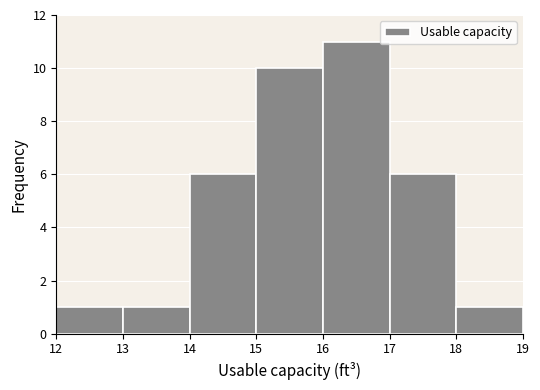

Reading left to right, transcribe this chart: for each bar, give the range it covers on the x-axis and its height. The values are not printed on the chart, so give them approximately, as read against the axis.

12 to 13: 1
13 to 14: 1
14 to 15: 6
15 to 16: 10
16 to 17: 11
17 to 18: 6
18 to 19: 1